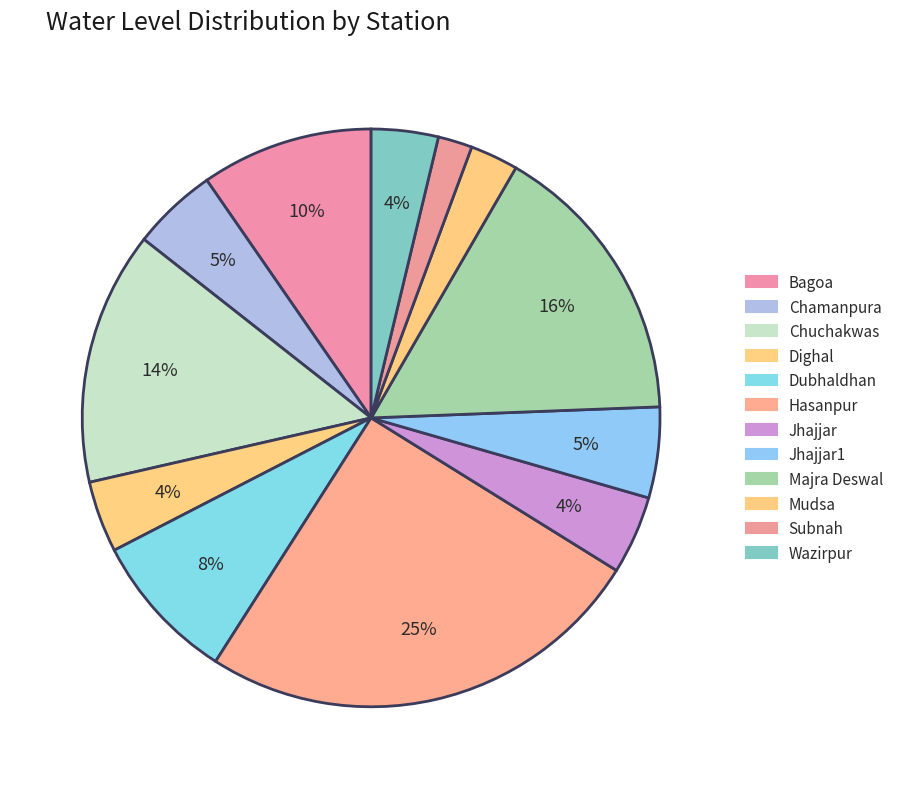

Is there any slice that represents more than half of the pie?

No